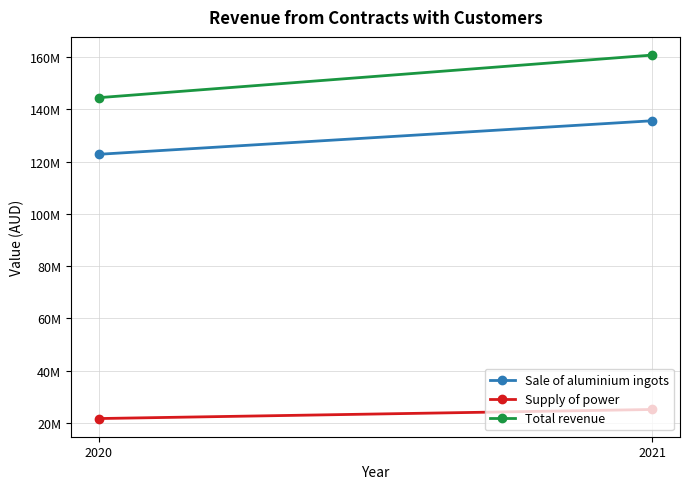

Is this an area chart (filled region under the line)?

No